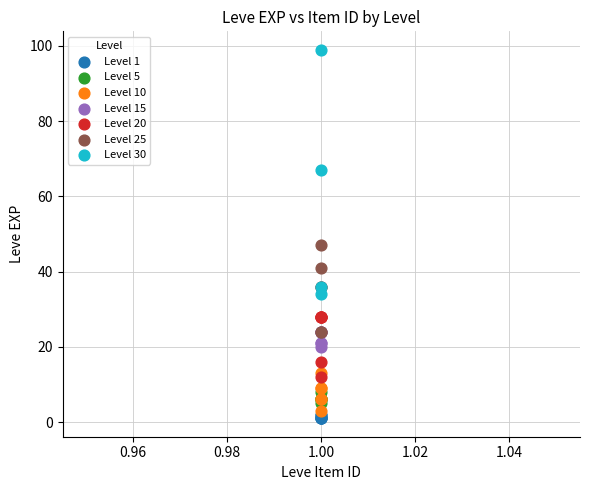

Which series contains the highest Y value?

Level 30